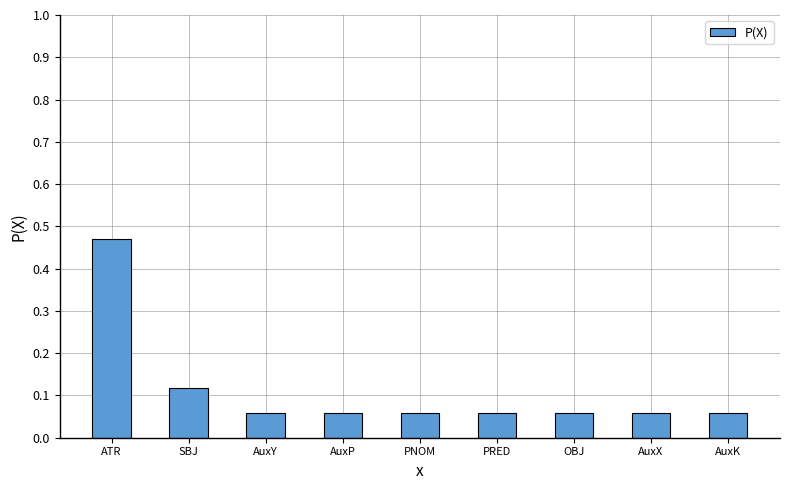

Count the values in the range 0 to 1.

9